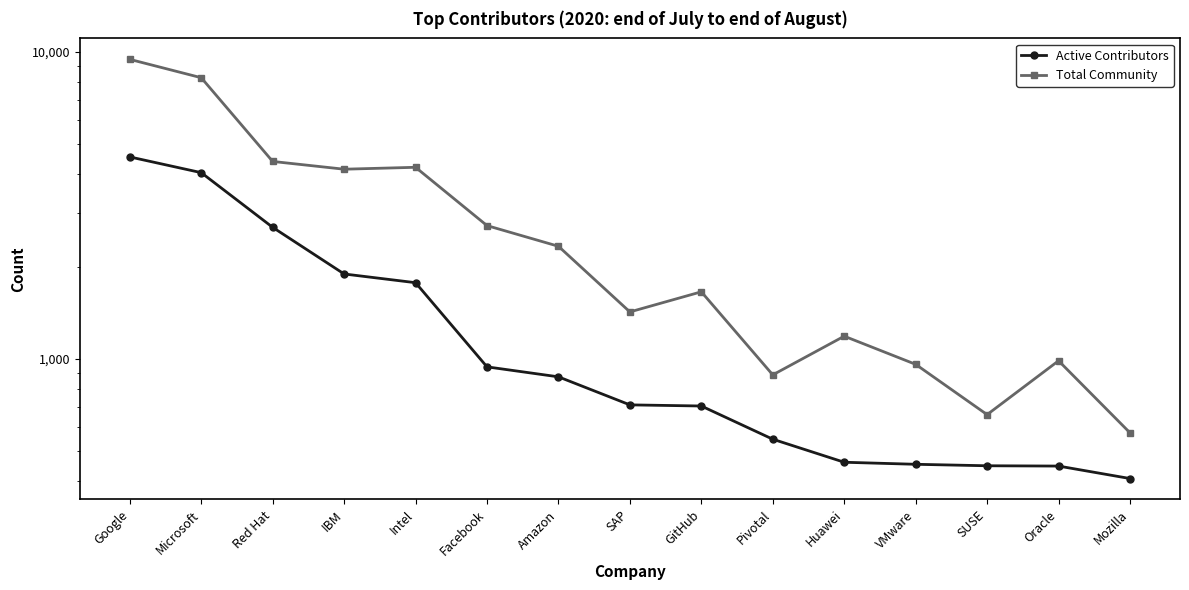

How many categories are shown in the chart?

15